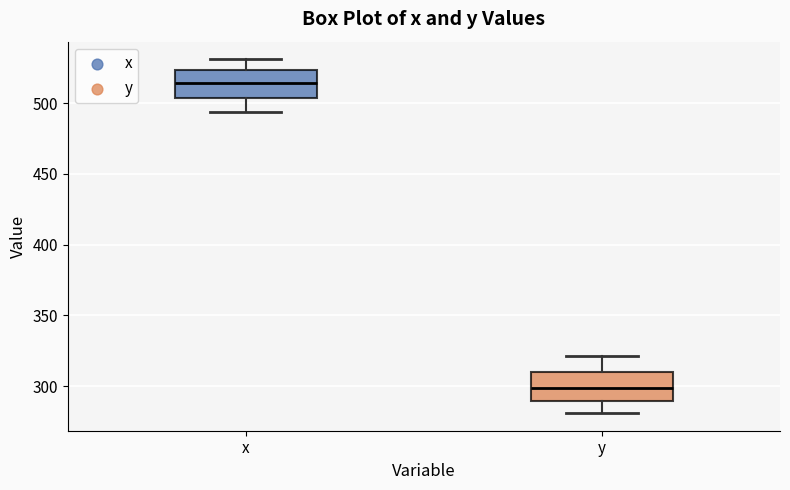

Reading left to right, read every box against the y-axis: the position of its median line, the range the box covers, and the ends of its whiskers. The values are not printed on the chart, so give them approximately, as read against the axis.

x: median 515, box 505 to 525, whiskers 495 to 530
y: median 300, box 290 to 310, whiskers 280 to 320